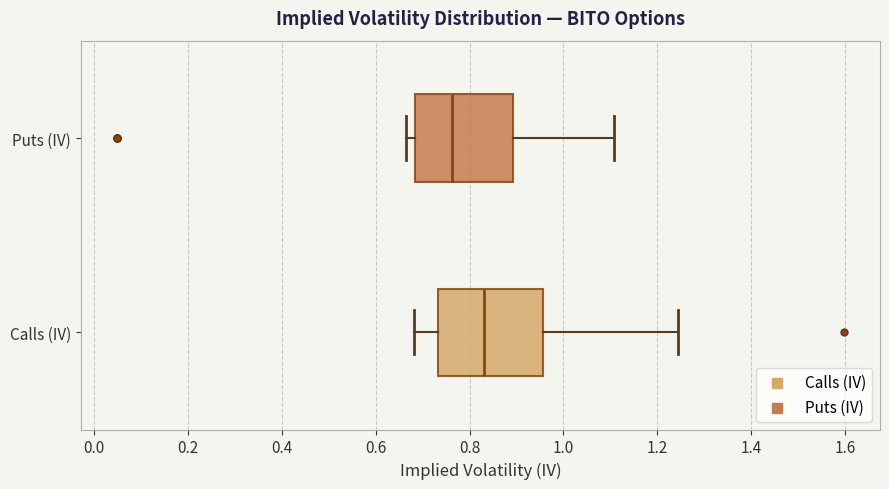

Which box has the furthest to the left median line?

Puts (IV)